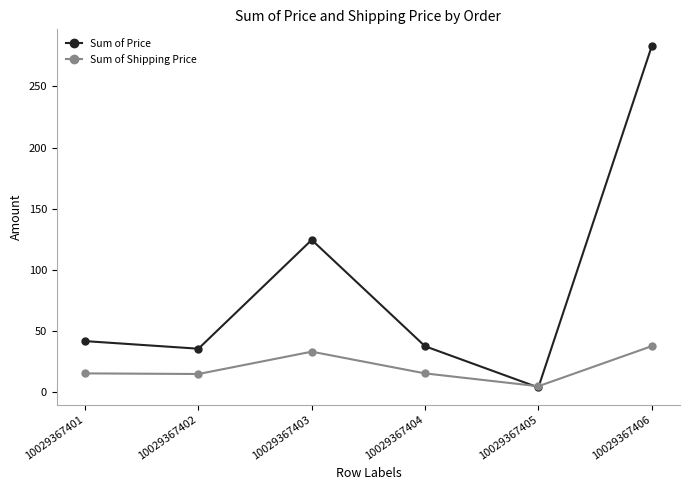

What is the value of the Sum of Price point at the 2nd from the left?

35.7